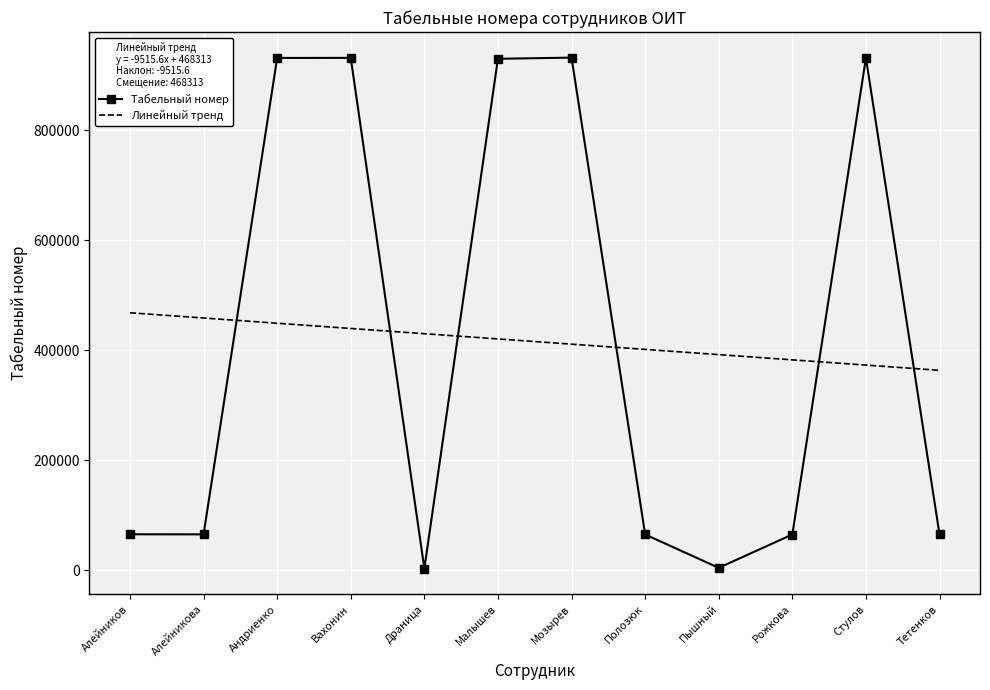

Is it true that the value at Драница is 4536?

False